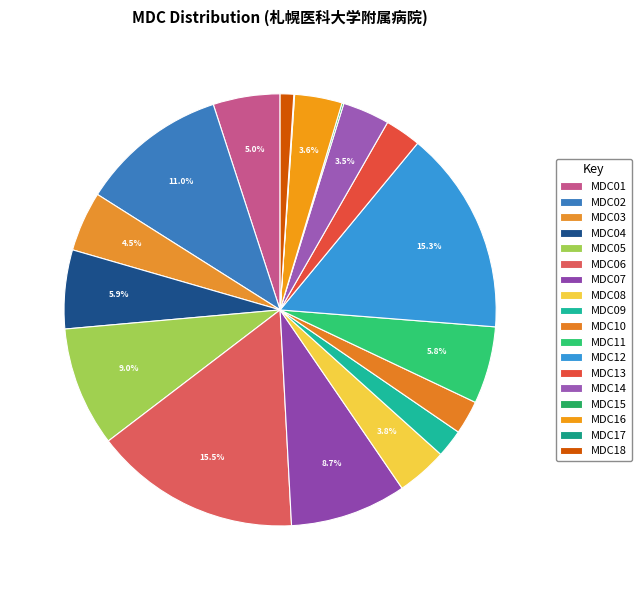

Is there any slice that represents more than half of the pie?

No